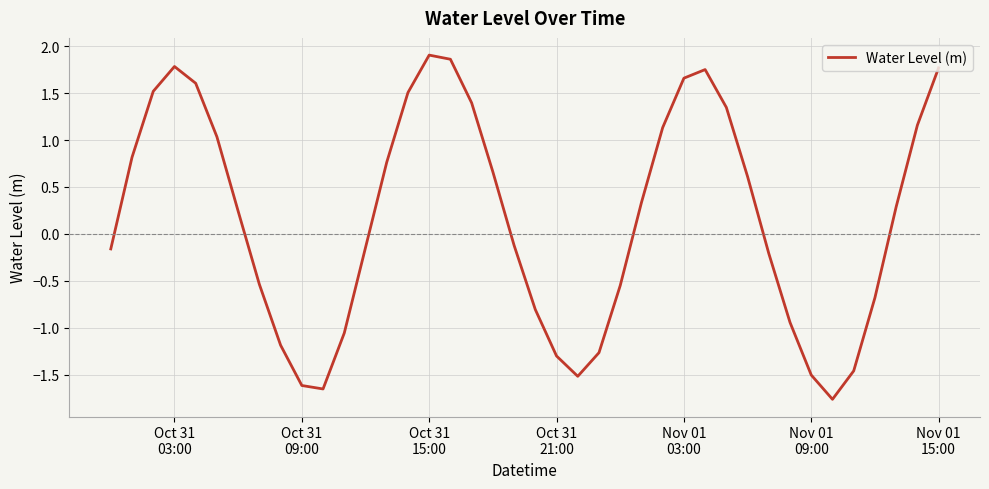

How many values are below zero?

19